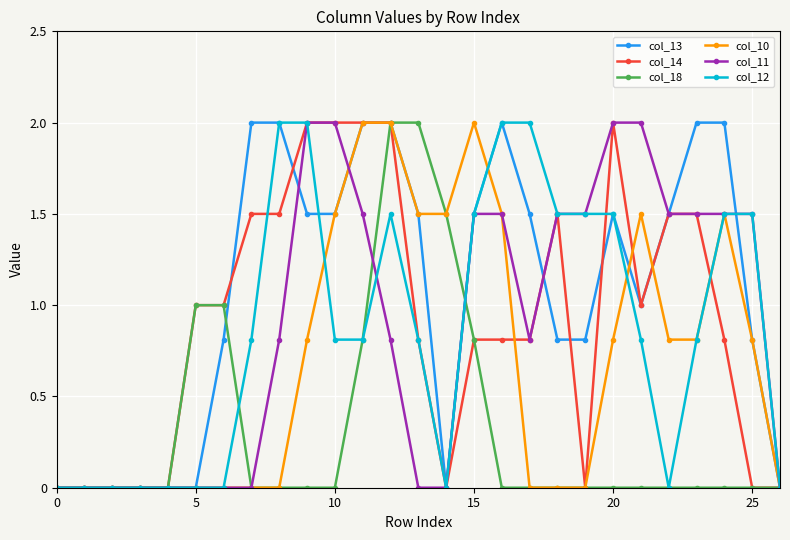

What is the highest value of the col_14 series?

2.0